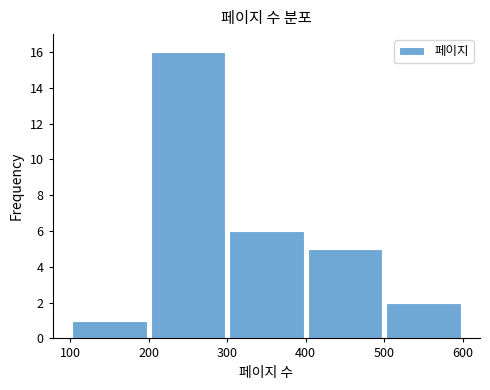

Reading left to right, transcribe this chart: for each bar, give the range it covers on the x-axis and its height. The values are not printed on the chart, so give them approximately, as read against the axis.

100 to 200: 1
200 to 300: 16
300 to 400: 6
400 to 500: 5
500 to 600: 2